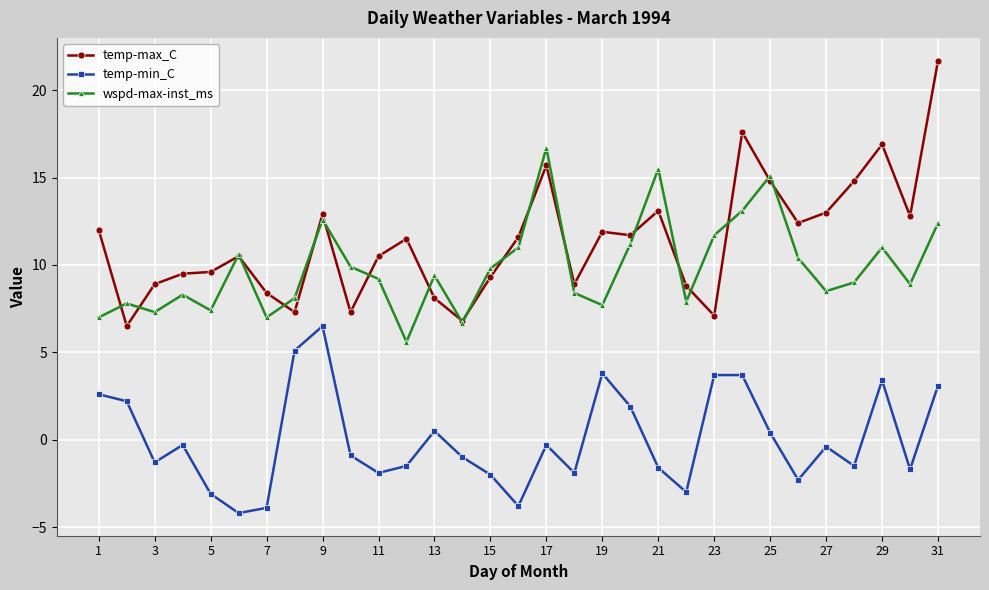

Which series has the widest spread of values?

temp-max_C